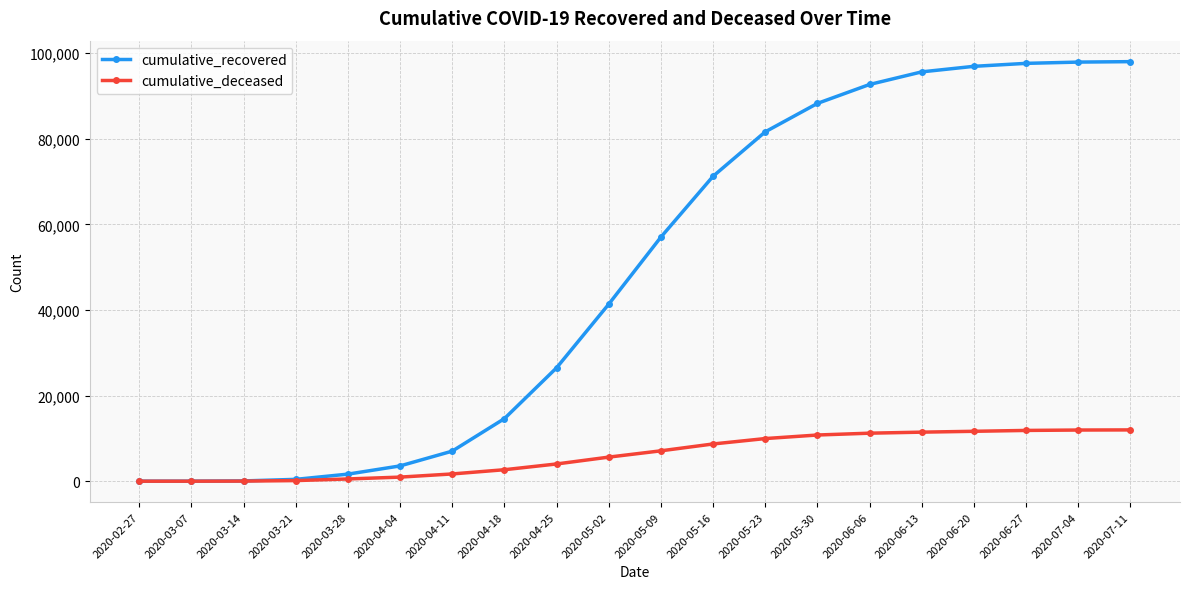

What are all the series names shown in the legend?

cumulative_recovered, cumulative_deceased